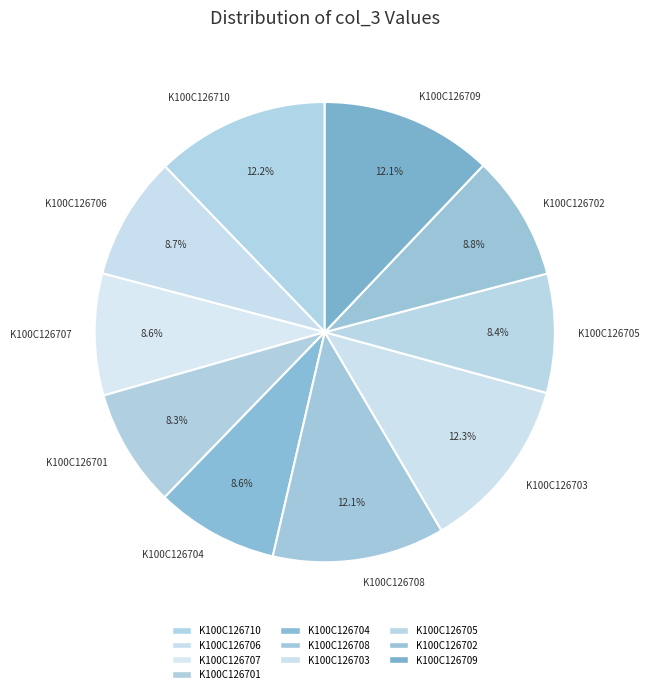

Between K100C126701 and K100C126703, which is larger?

K100C126703